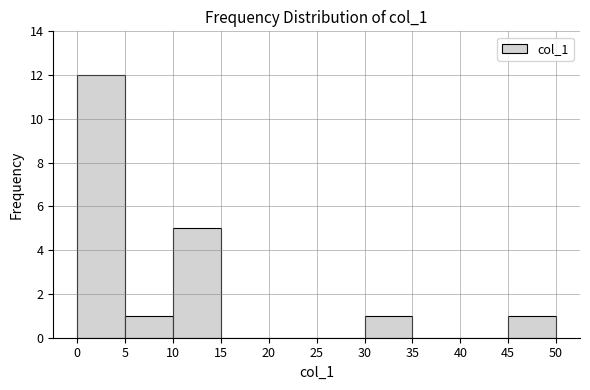

Which range on the x-axis has the tallest bar?

0 to 5